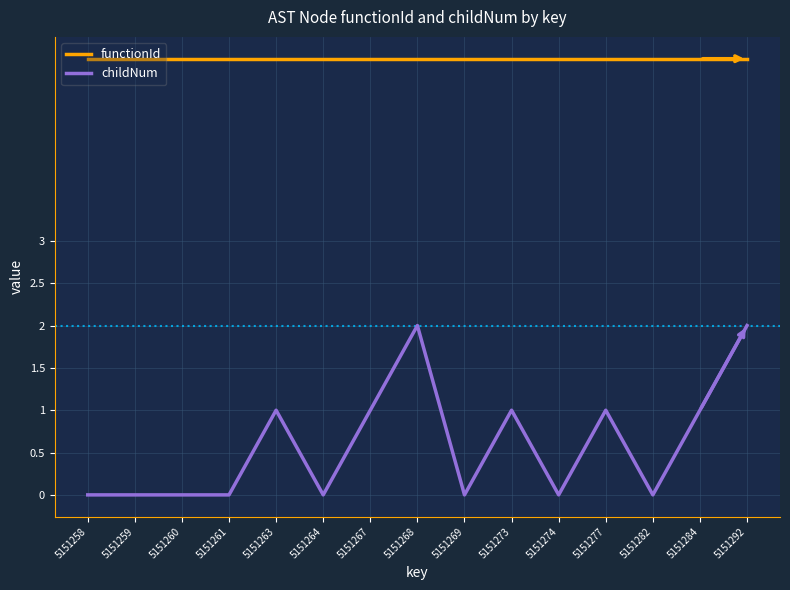

At how many categories does at least one series exceed 1?

15